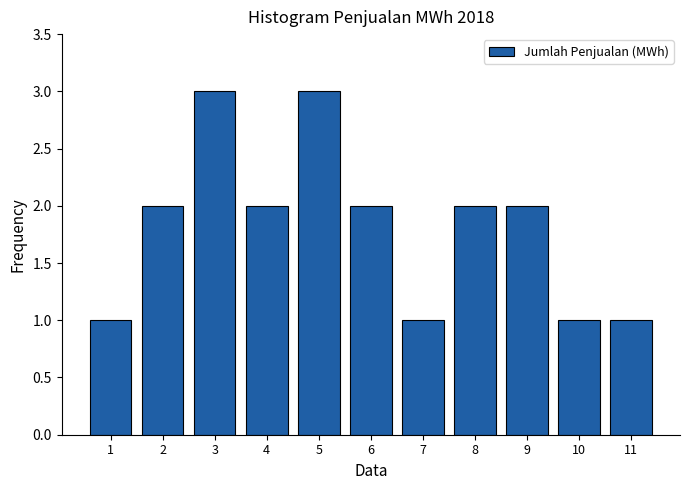

Reading right to left, what are all the values shown in this chart?

11=1	10=1	9=2	8=2	7=1	6=2	5=3	4=2	3=3	2=2	1=1